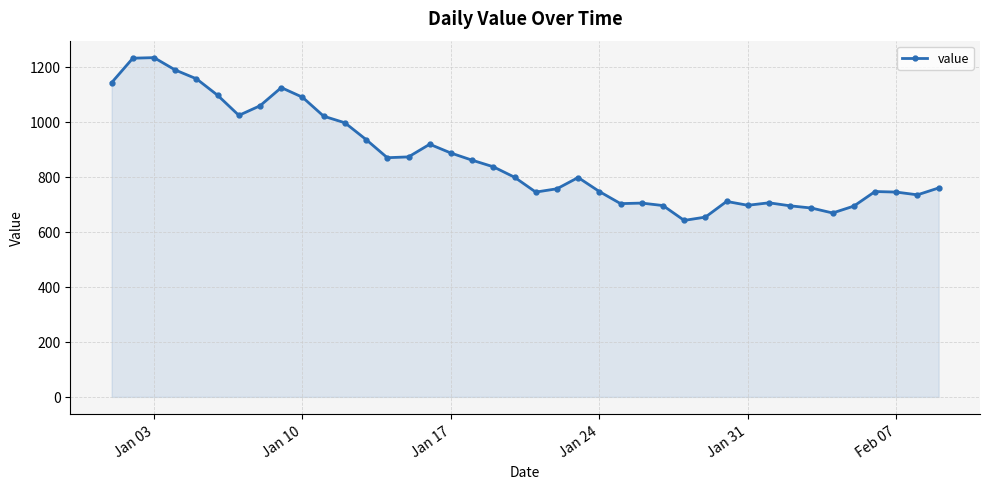

What is the value of the 34th point from the left?

687